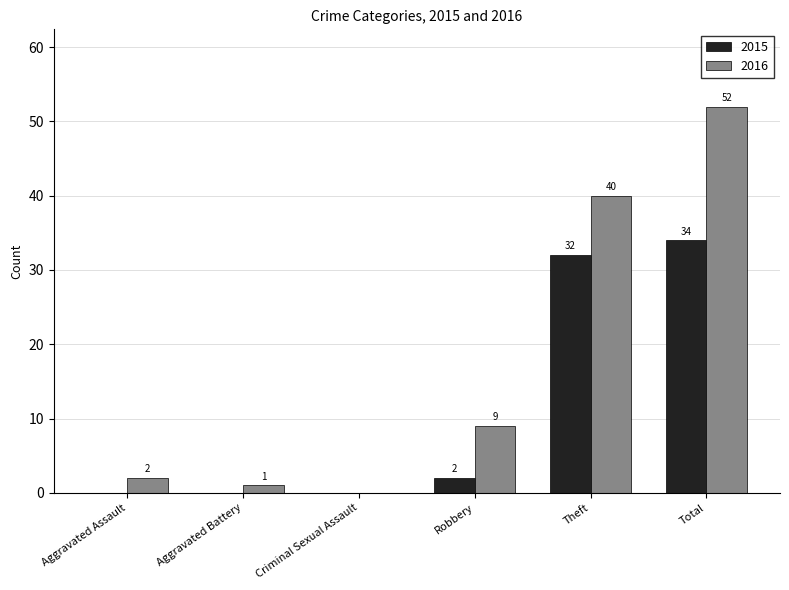

What are all the series names shown in the legend?

2015, 2016